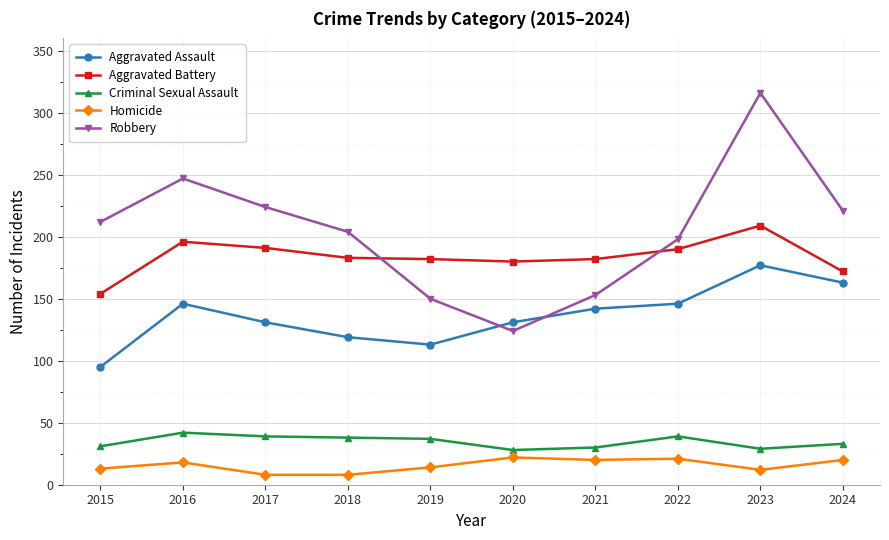

Is this an area chart (filled region under the line)?

No